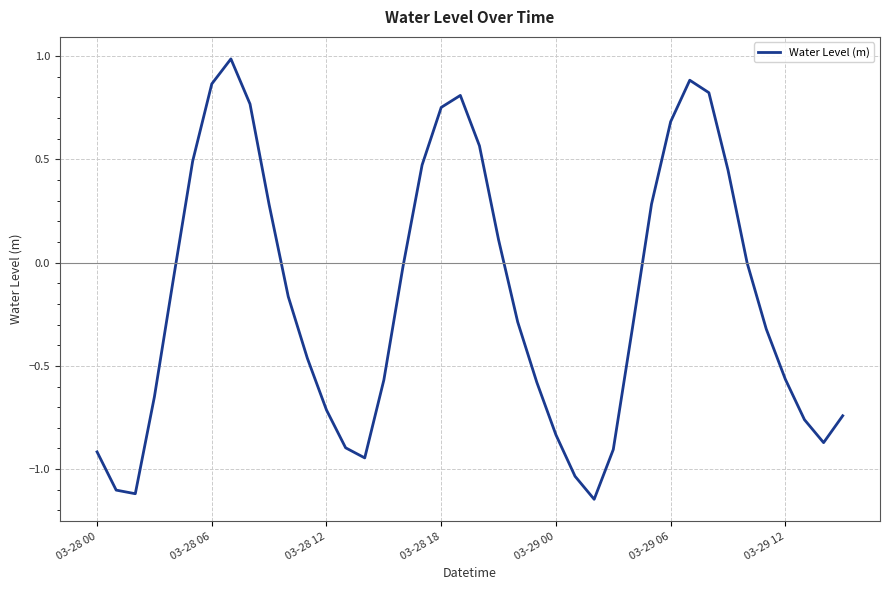

What is the difference between the maximum and minimum values?

2.1